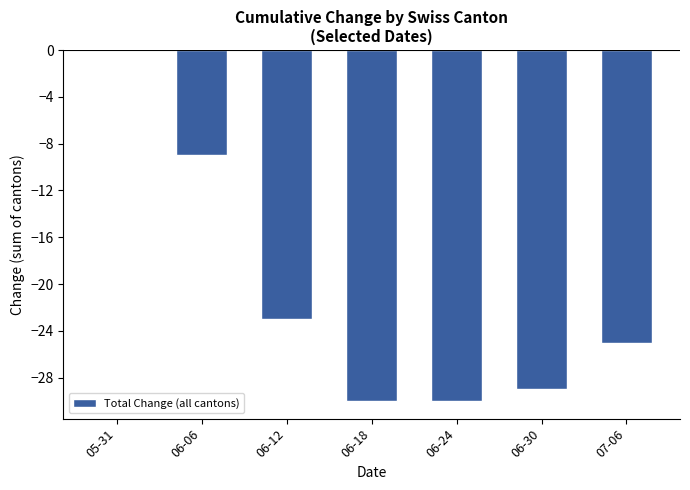

Does the chart contain stacked bars?

No